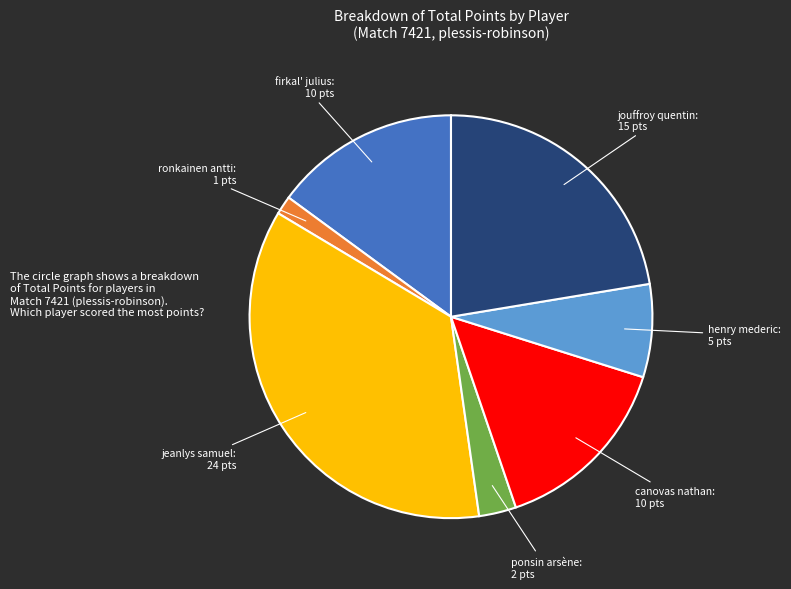

Is there any slice that represents more than half of the pie?

No